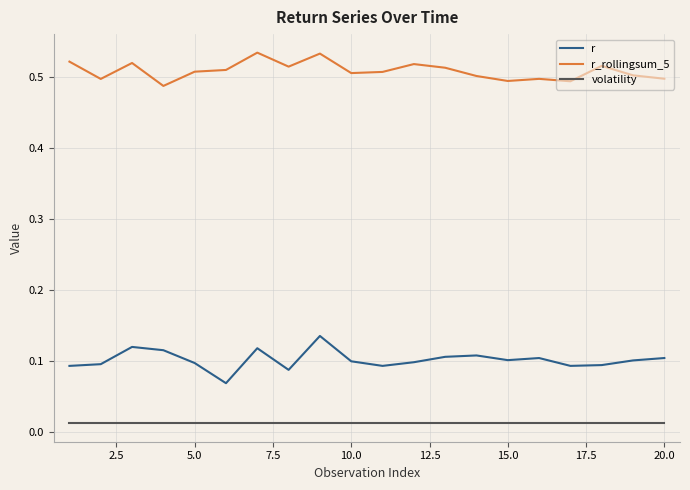

True or false: r and r_rollingsum_5 intersect in this chart.

False